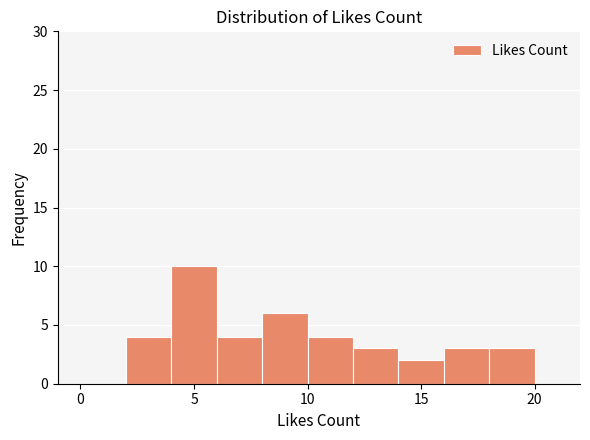

Over which range of the x-axis is the bar tallest?

4 to 6